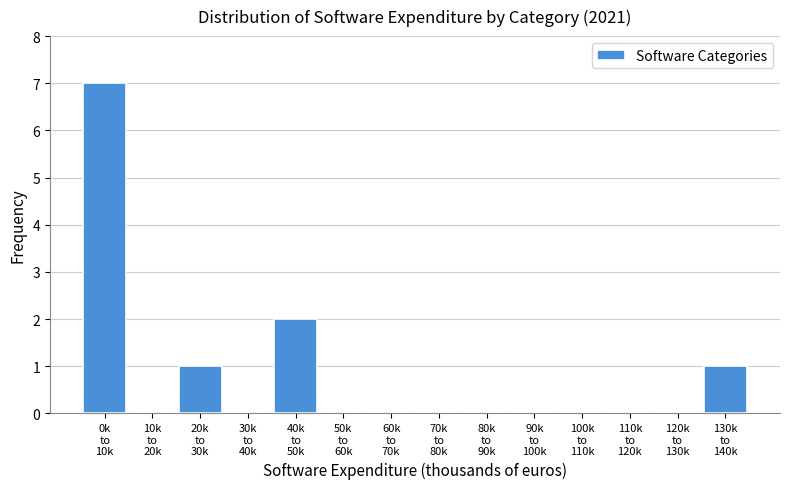

What is the maximum value shown in the chart?

7